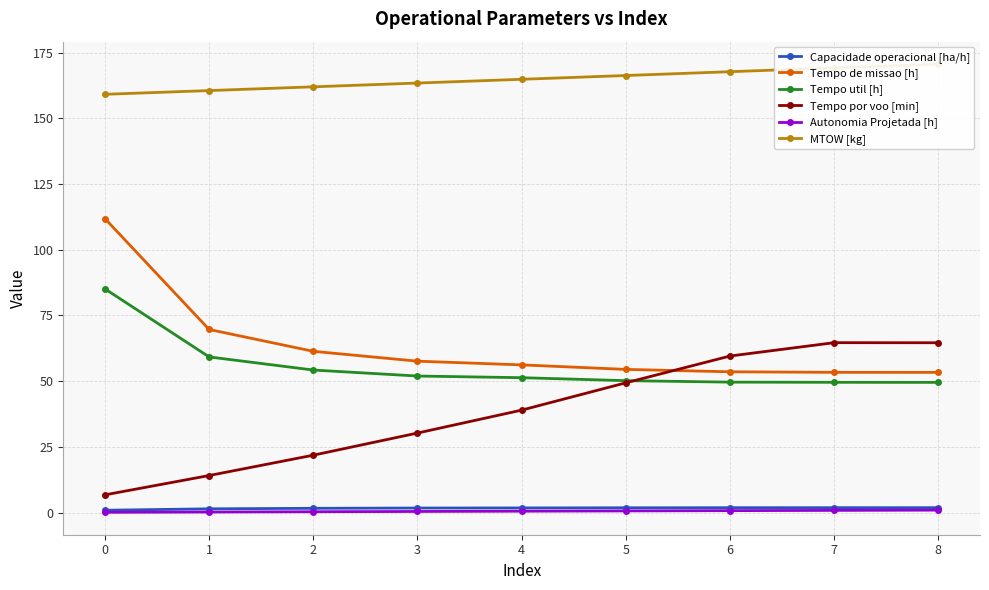

What is the approximate value of Tempo util [h] at 0?

85.1